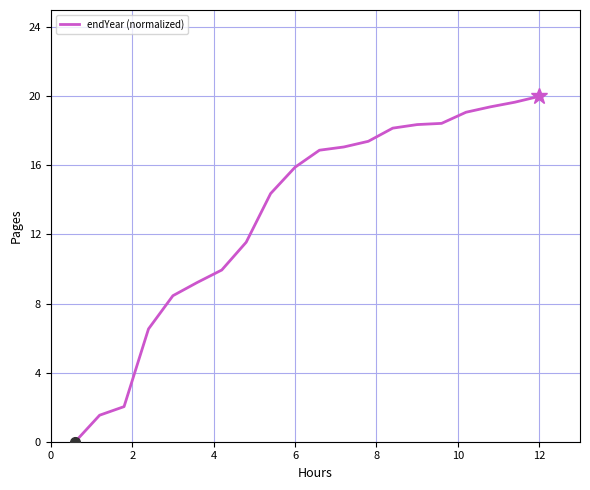

What is the difference between the second highest and minimum values?

19.7